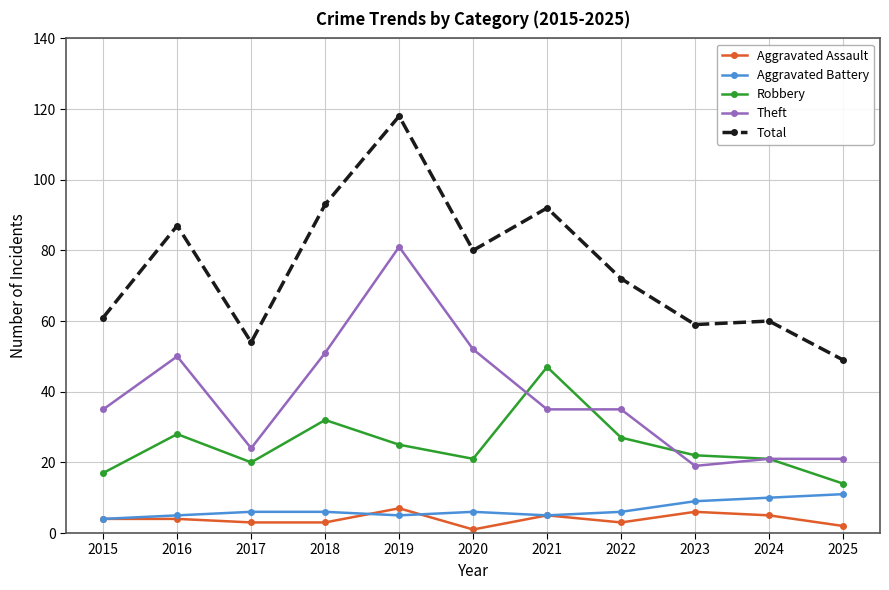

Rank the series by their maximum value, from highest to lowest.

Total, Theft, Robbery, Aggravated Battery, Aggravated Assault